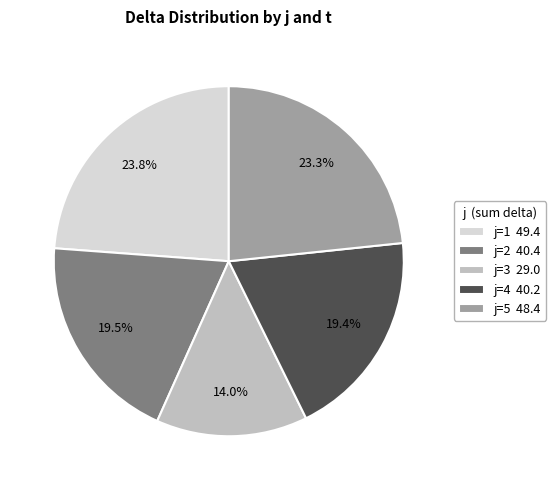

Which category has the smallest portion of the pie?

j=3 29.0